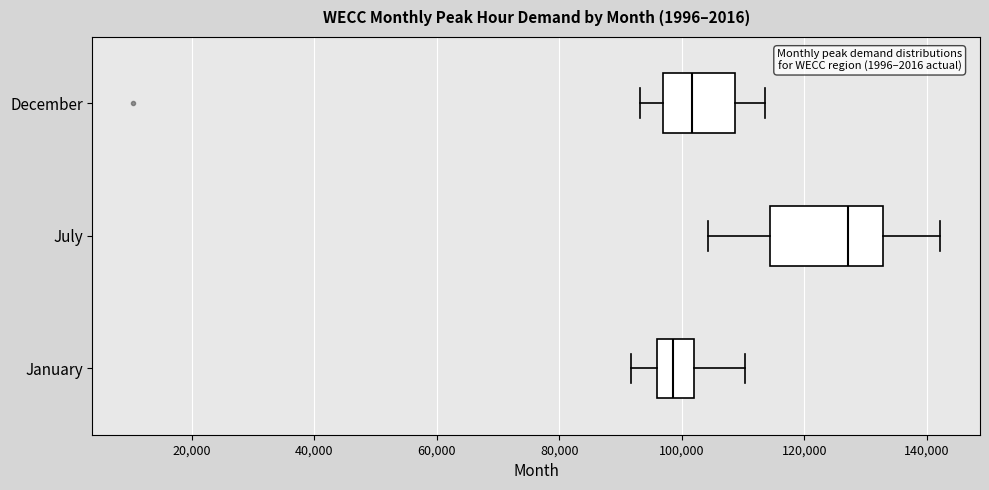

Reading bottom to top, transcribe this box plot: for each box, give where its median line is, the range the box spans, and where its two whiskers end, as read against the x-axis. The values are not printed on the chart, so give them approximately, as read against the axis.

January: median 98000, box 96000 to 102000, whiskers 92000 to 110000
July: median 128000, box 114000 to 132000, whiskers 104000 to 142000
December: median 102000, box 96000 to 108000, whiskers 94000 to 114000